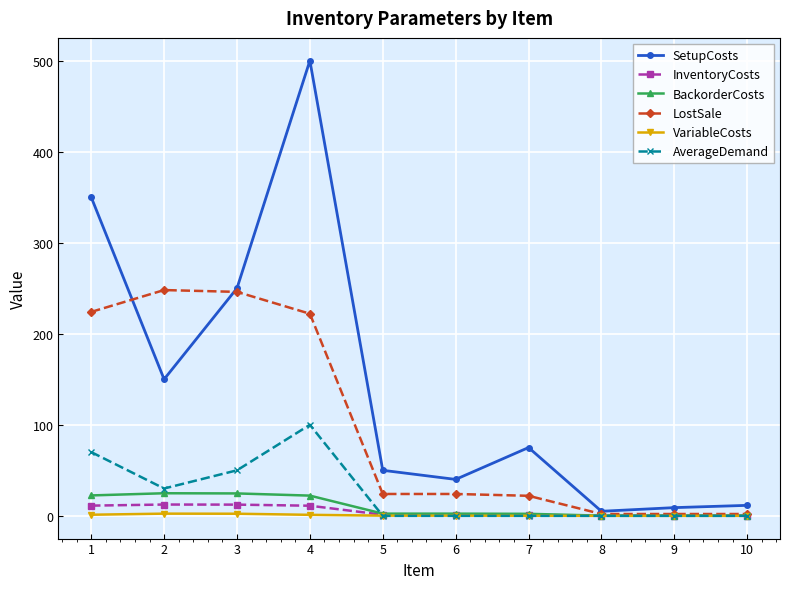

Rank the series by their maximum value, from lowest to highest.

VariableCosts, InventoryCosts, BackorderCosts, AverageDemand, LostSale, SetupCosts